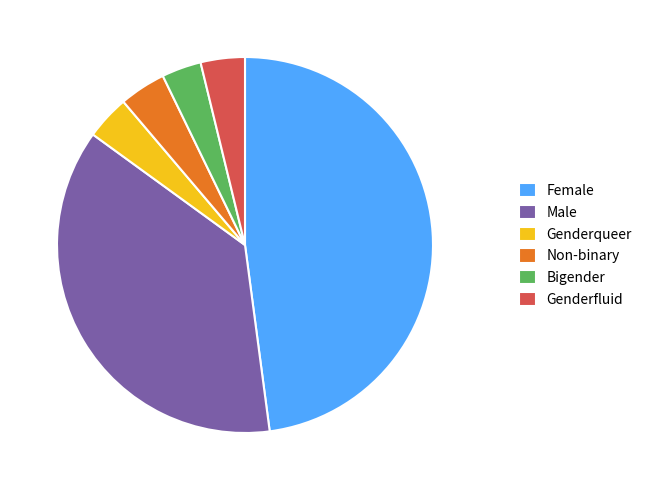

Combined, do Genderqueer and Genderfluid account for over 50%?

No